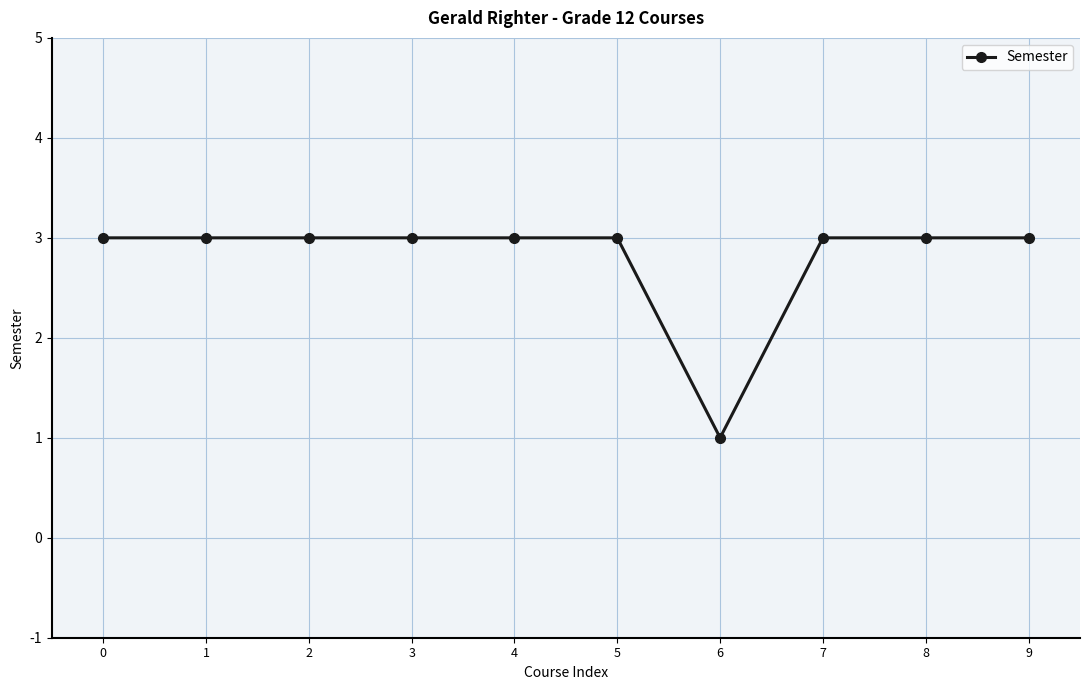

What is the greatest value displayed?

3